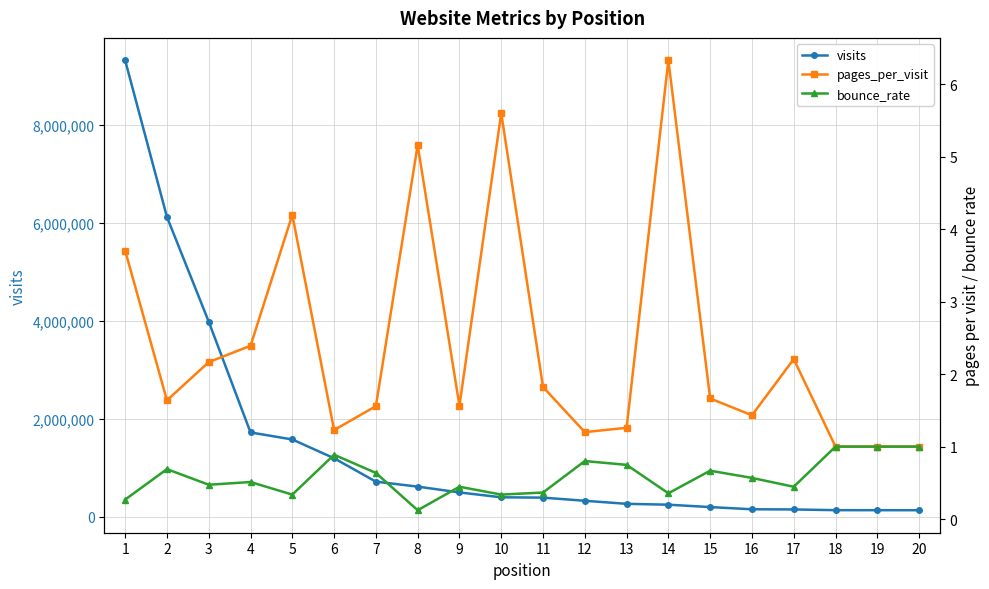

The pages_per_visit series shows 0.7 at 3. True or false?

False